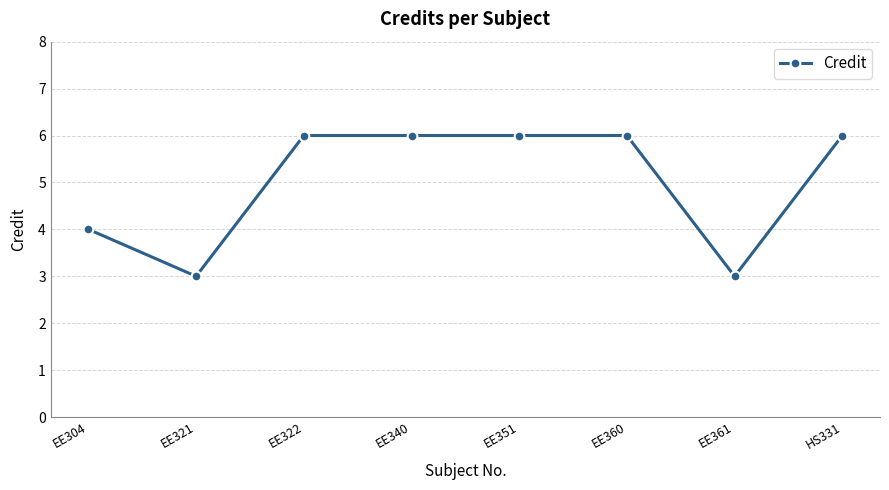

Where is the first local minimum?

EE321